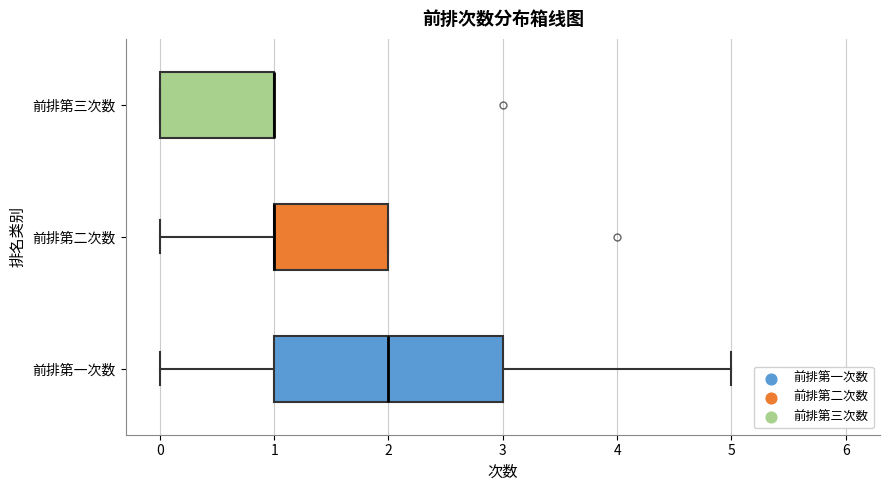

Where does the median line of the box for 前排第一次数 sit on the x-axis? The values are not printed on the chart, so give them approximately, as read against the axis.

2